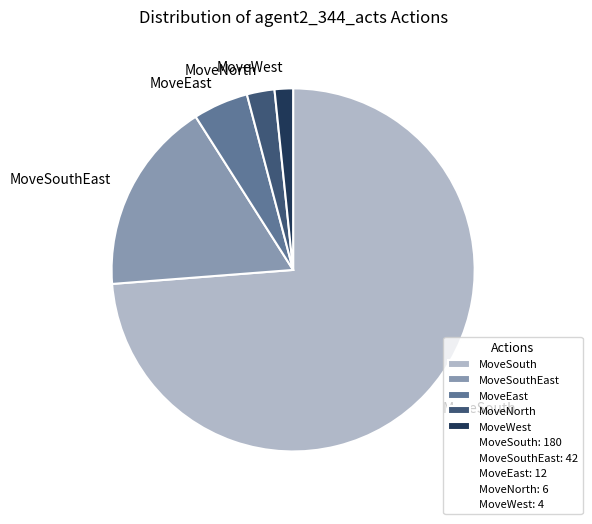

Which slice is the smallest?

MoveWest